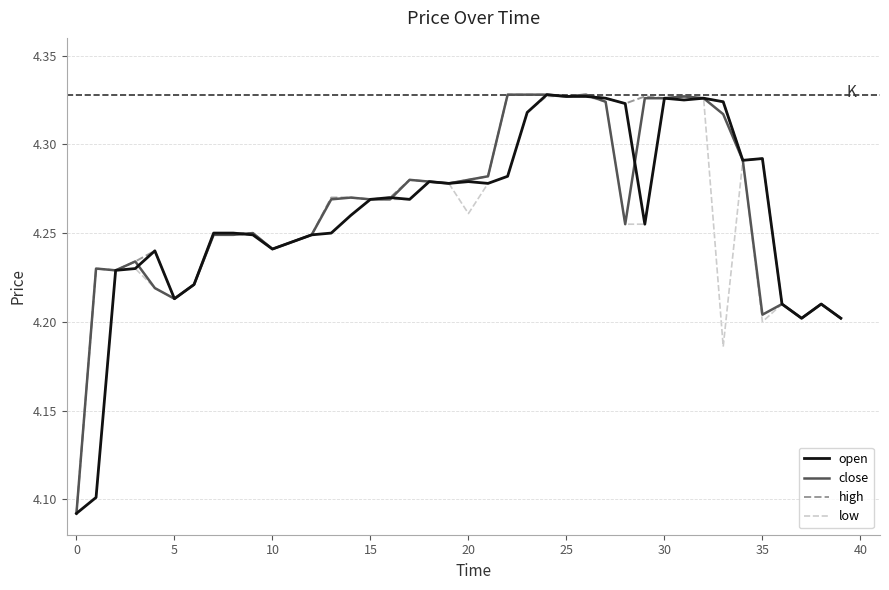

The value of high at 15 is 7.0. True or false?

False